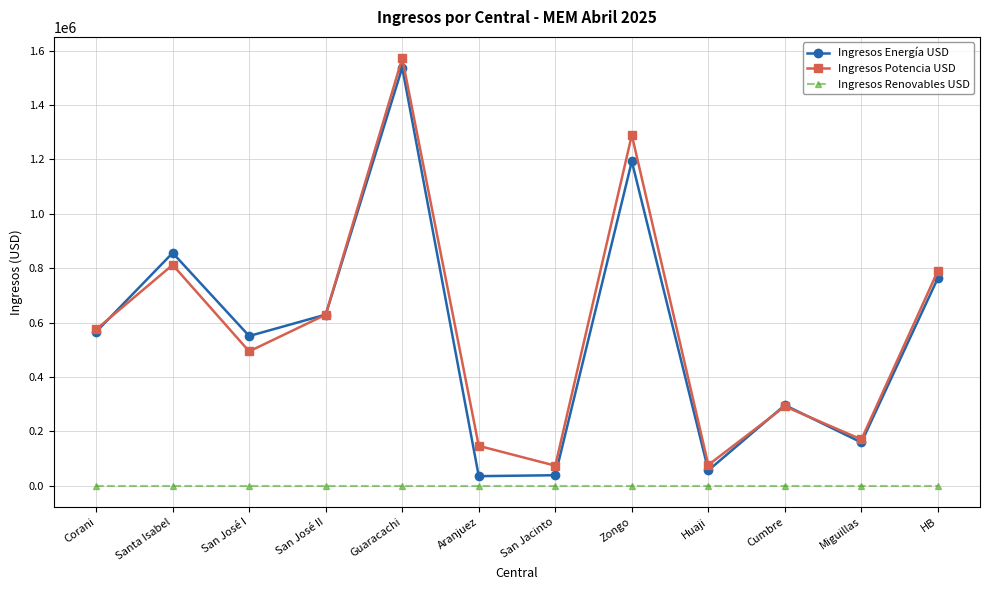

True or false: Ingresos Potencia USD and Ingresos Renovables USD cross at least once.

False